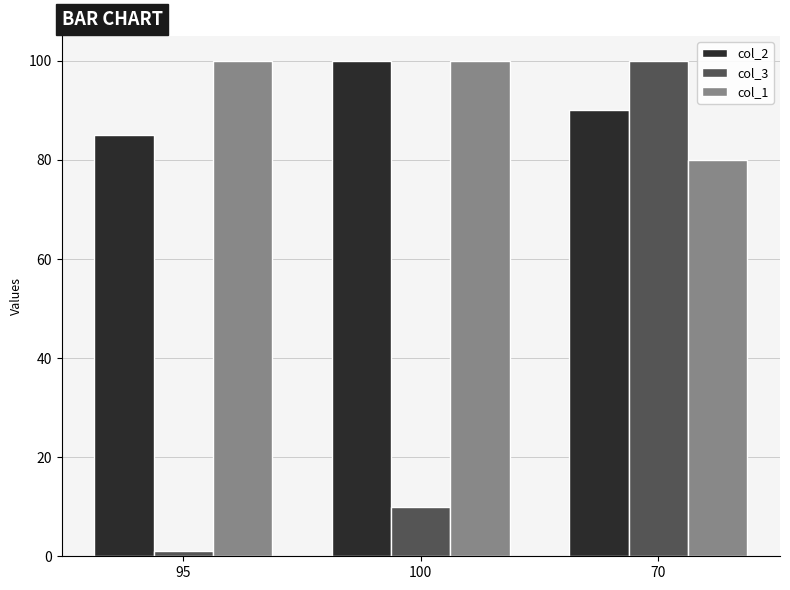

What is the smallest value displayed?

1